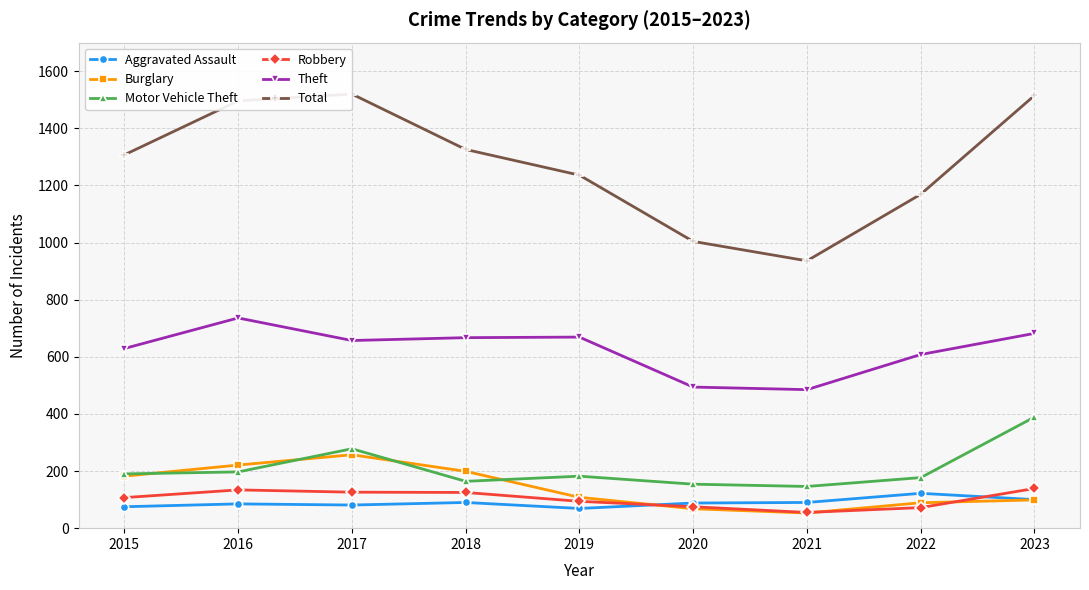

What are all the series names shown in the legend?

Aggravated Assault, Burglary, Motor Vehicle Theft, Robbery, Theft, Total